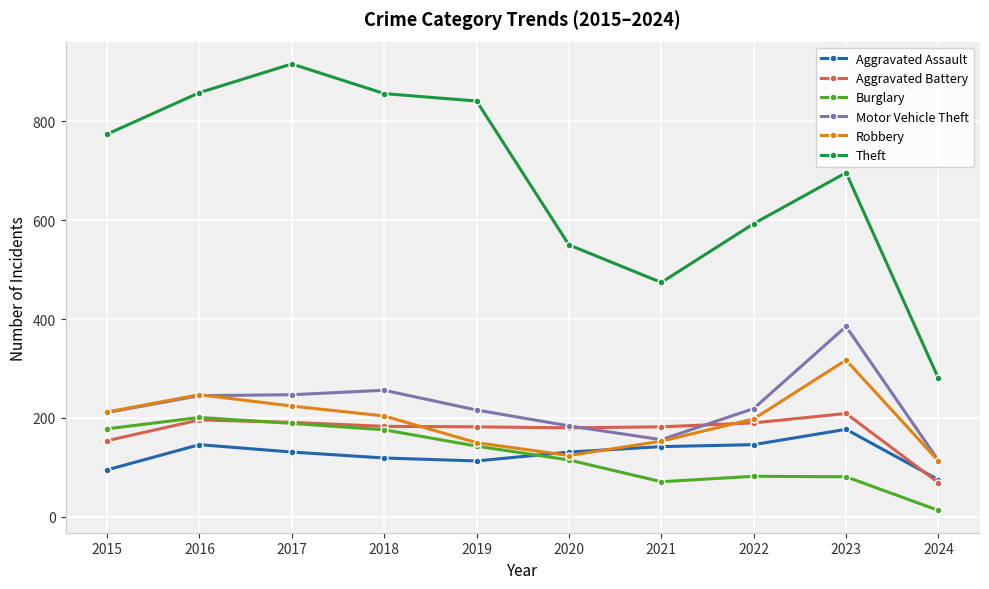

Read the Motor Vehicle Theft value at 2018, to the nearest 10.

260